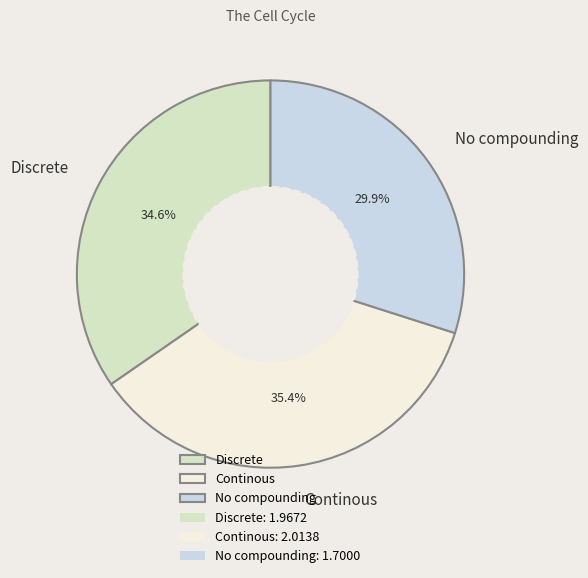

Which category has the biggest portion of the pie?

Continous